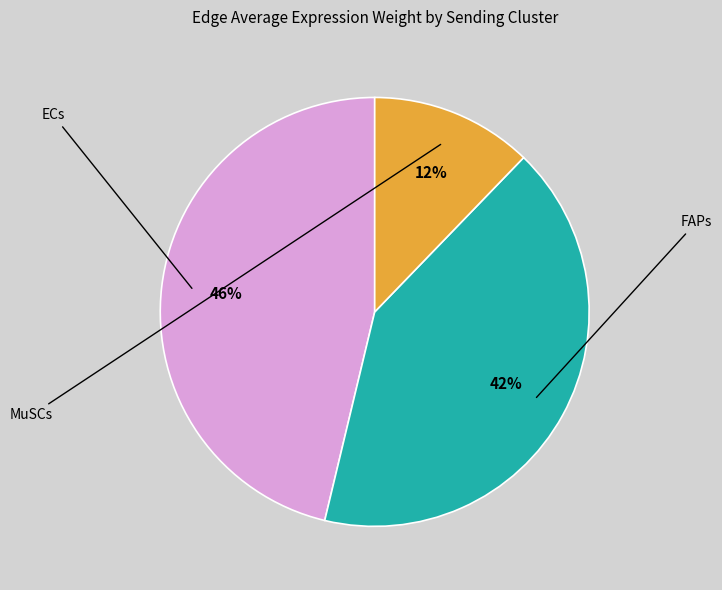

To the nearest percent, what is the difference between the largest and smallest slice percentages?

34%